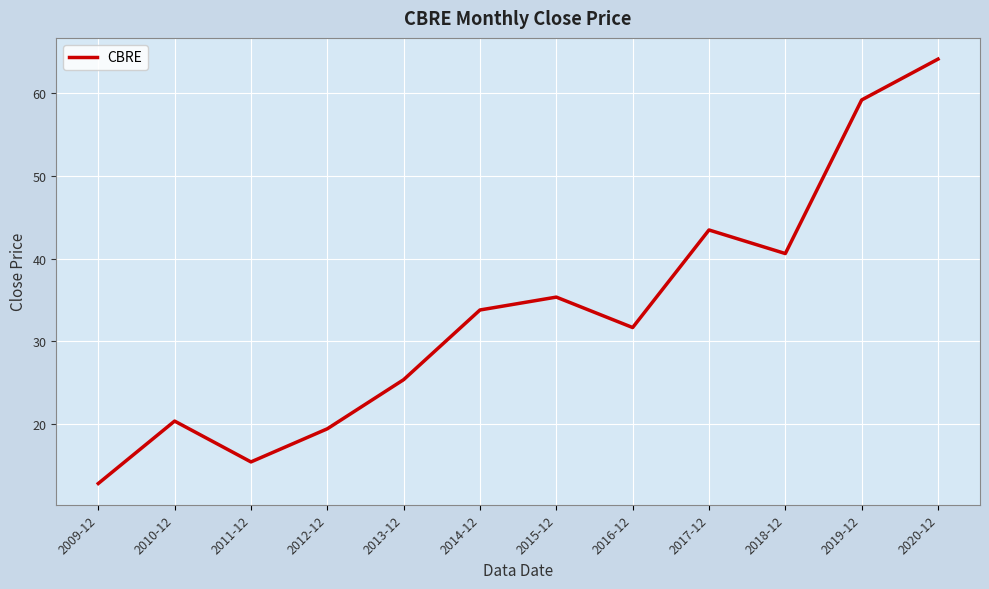

Count the number of categories in the chart.

12